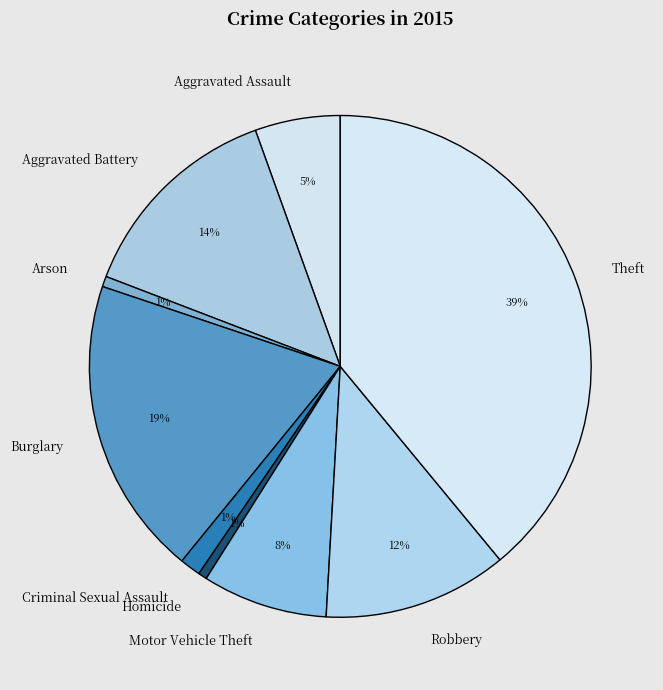

The Burglary slice represents 27% of the pie. True or false?

False